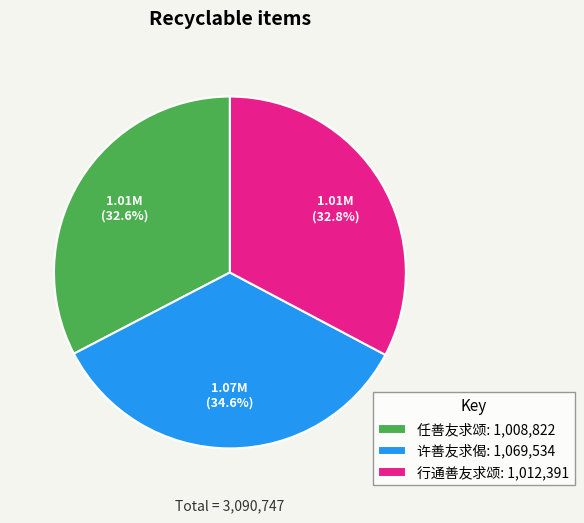

Combined, do 任善友求颂: 1,008,822 and 行通善友求颂: 1,012,391 account for over 50%?

Yes